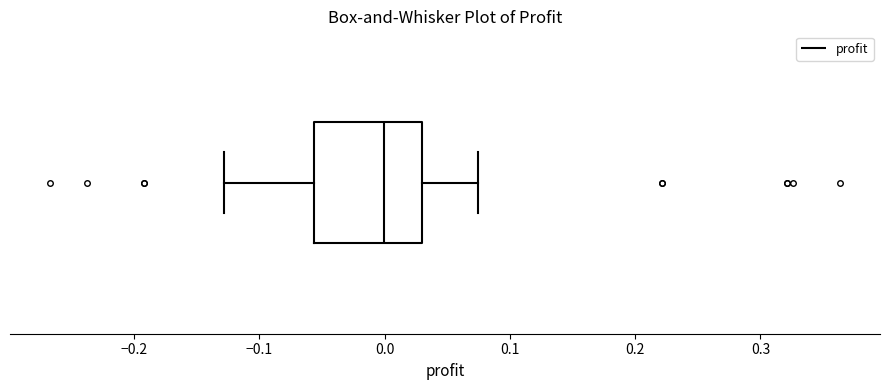

Read this box plot against the x-axis: the position of the median line, the range covered by the box, and the ends of both whiskers. The values are not printed on the chart, so give them approximately, as read against the axis.

median 0.00, box -0.06 to 0.03, whiskers -0.13 to 0.07